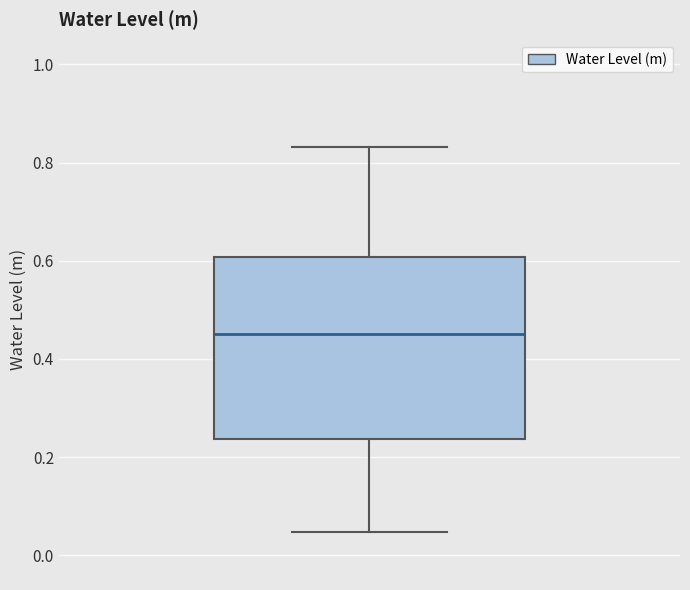

Where is the upper edge of the box on the y-axis? The values are not printed on the chart, so give them approximately, as read against the axis.

0.60